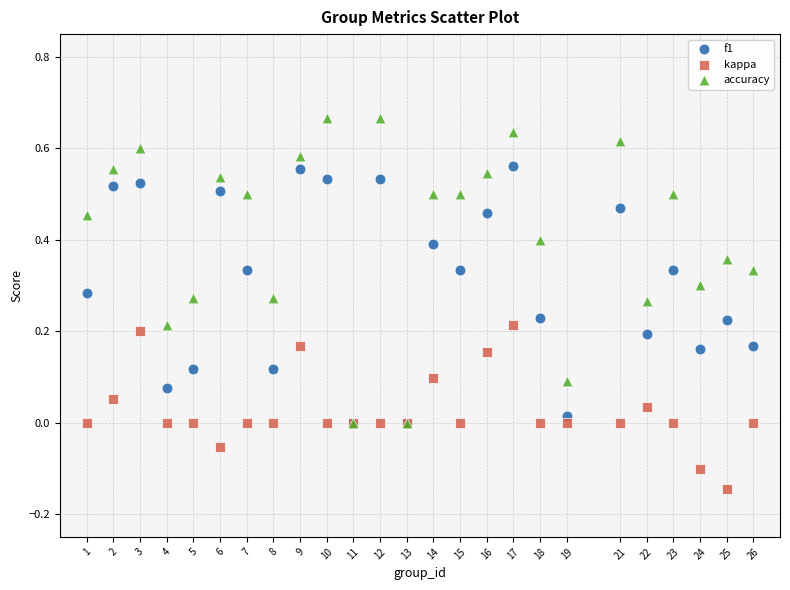

What are all the series names shown in the legend?

f1, kappa, accuracy